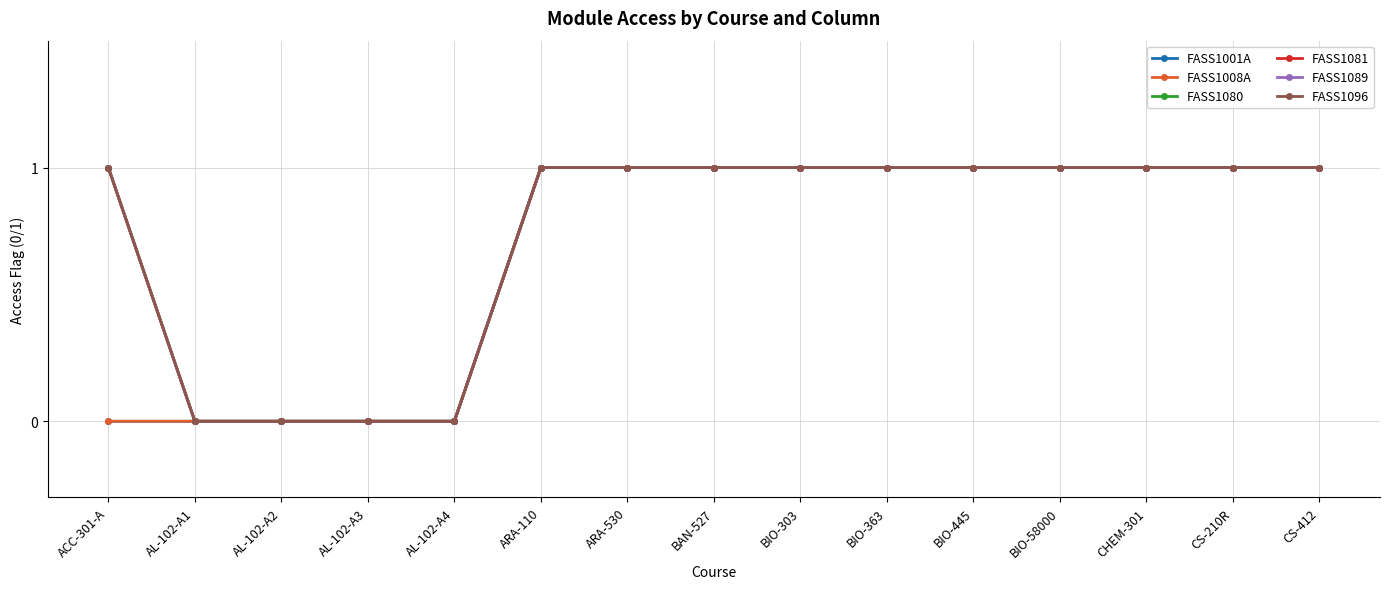

True or false: FASS1081 and FASS1001A cross at least once.

False